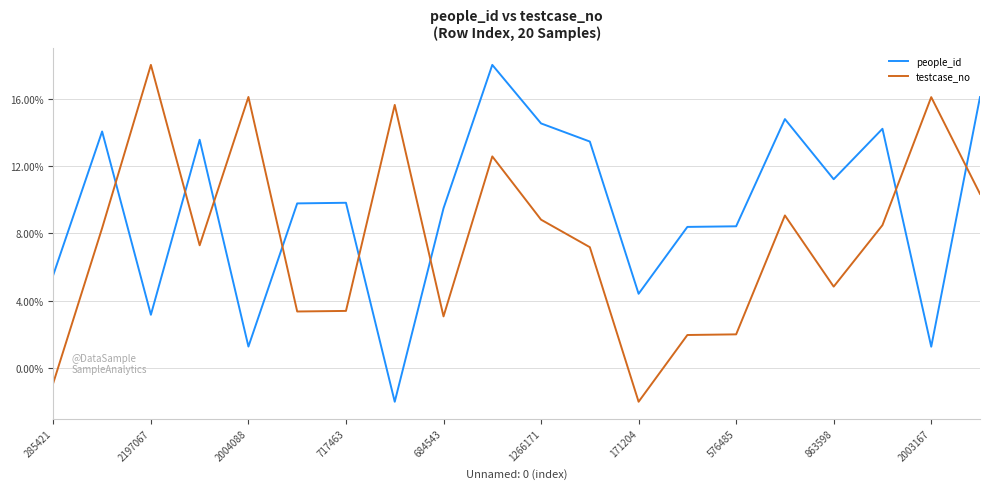

How many values in the testcase_no series are below 8?

10